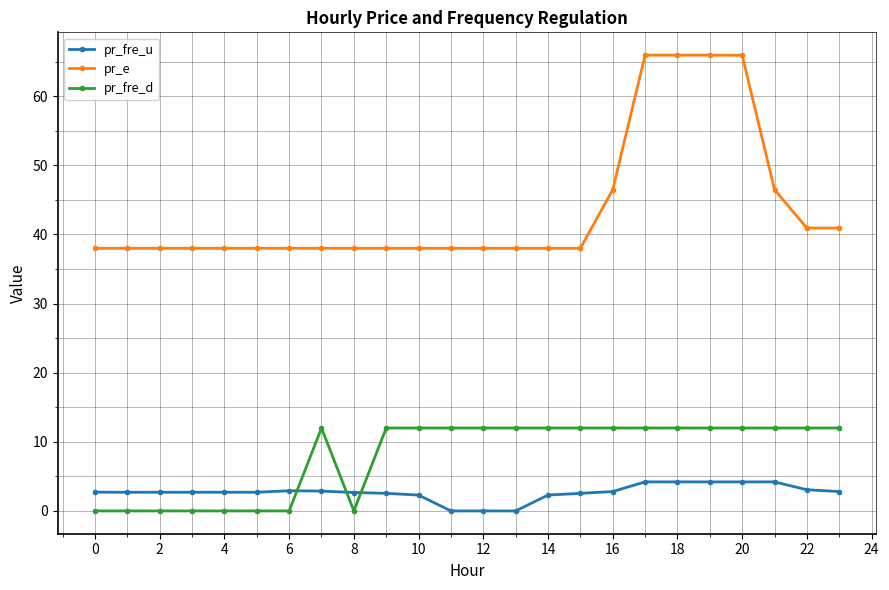

At how many categories does at least one series exceed 1?

24